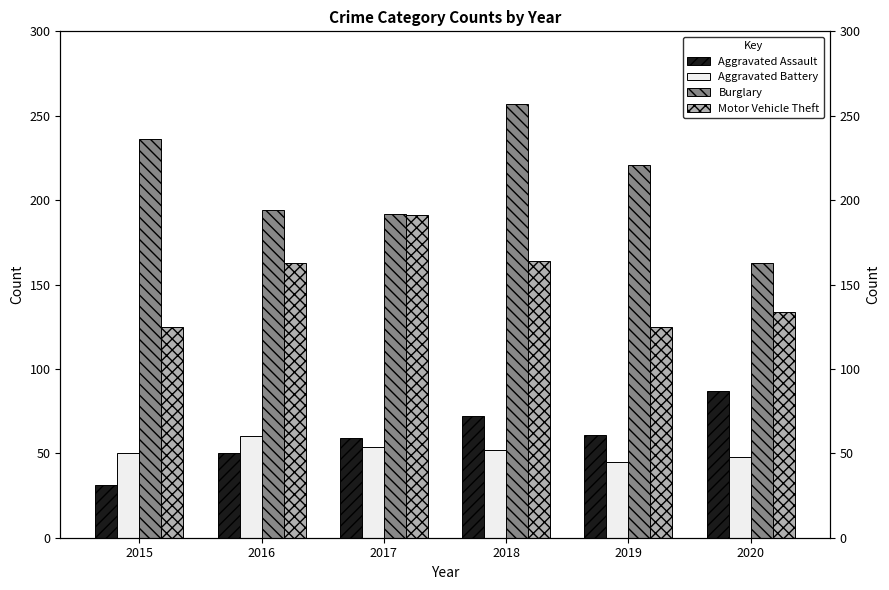

What is the difference between the Burglary values at 2015 and 2019?

15